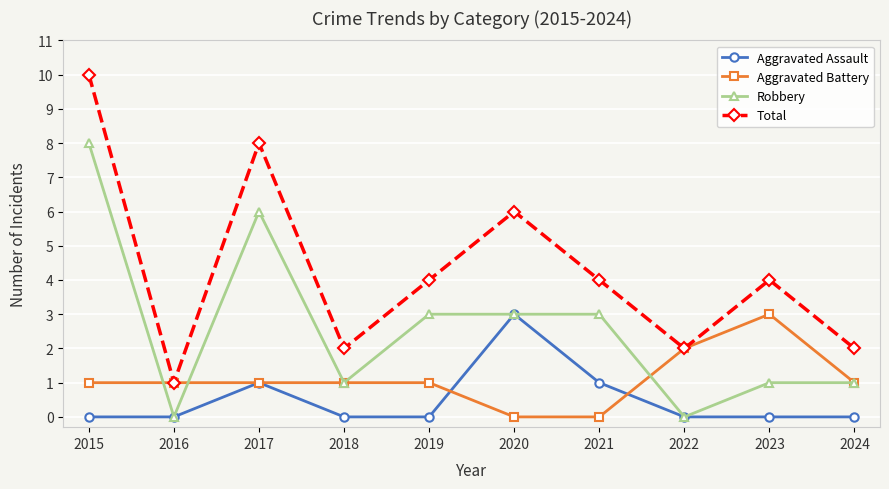

How many series are shown in this chart?

4